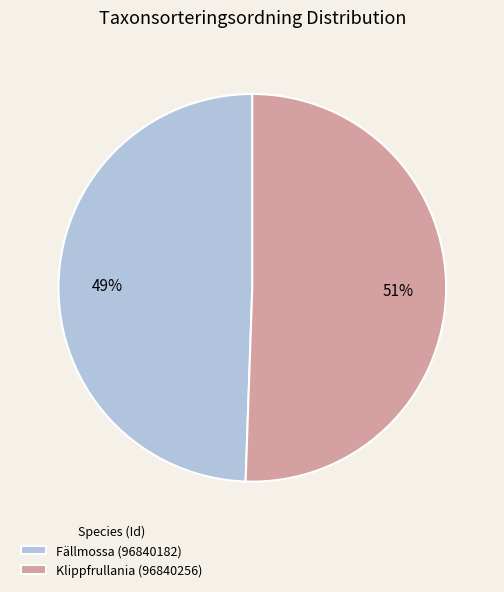

Which slice is the smallest?

Fällmossa (96840182)